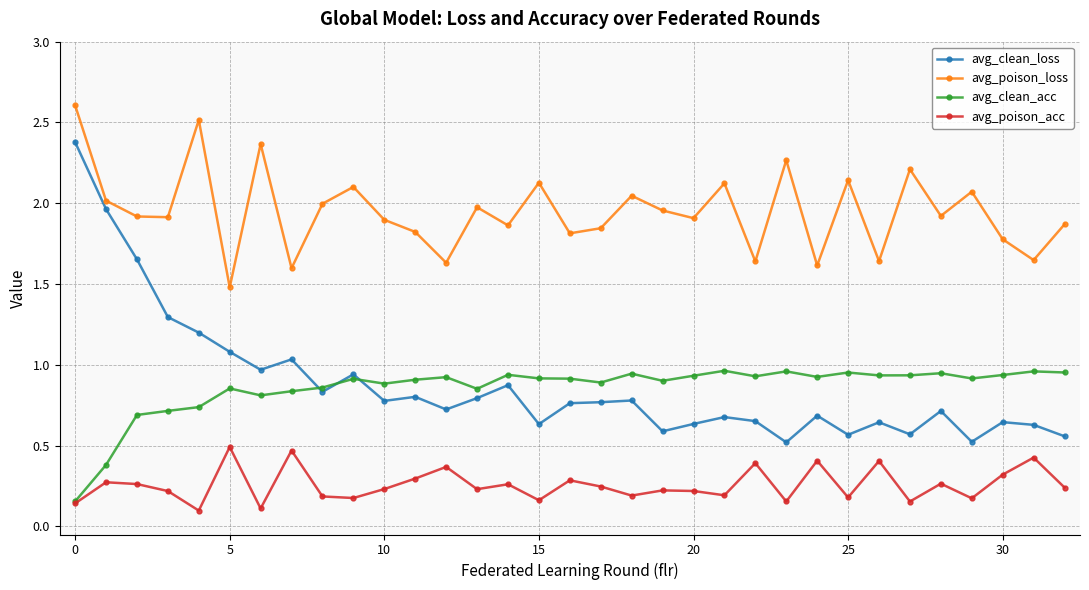

Which series has the largest total across all categories?

avg_poison_loss